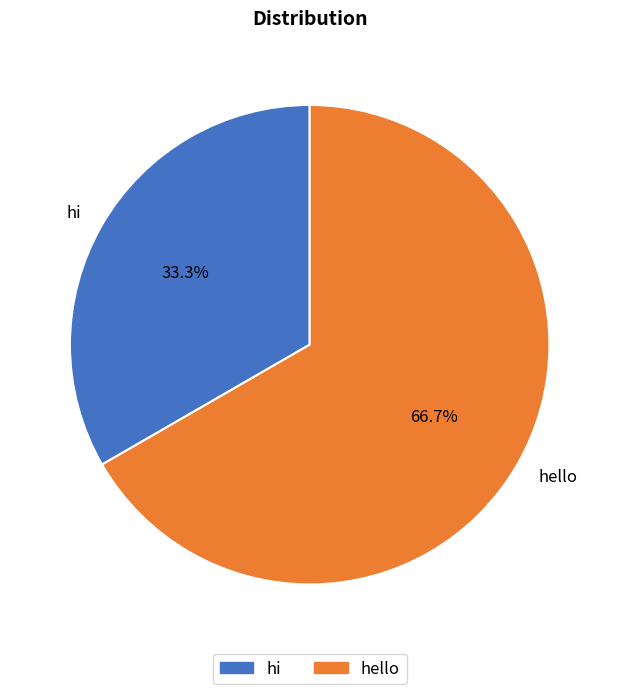

To the nearest percent, what is the combined percentage of hi and hello?

100%